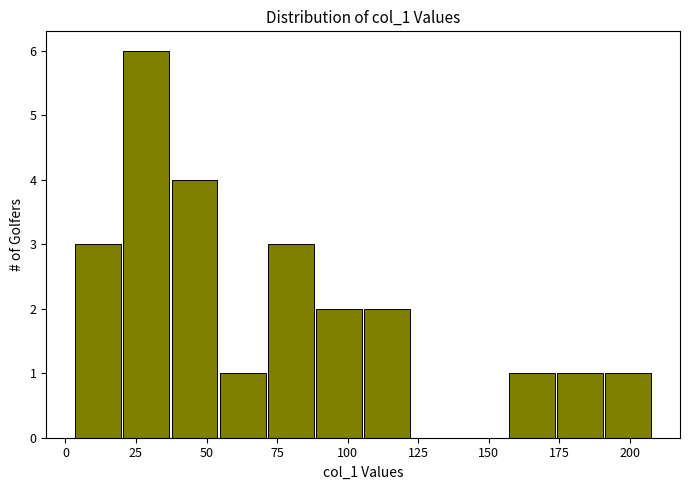

Around what value on the x-axis is the tallest bar? Give the approximate position of its centre, as read against the axis.

30